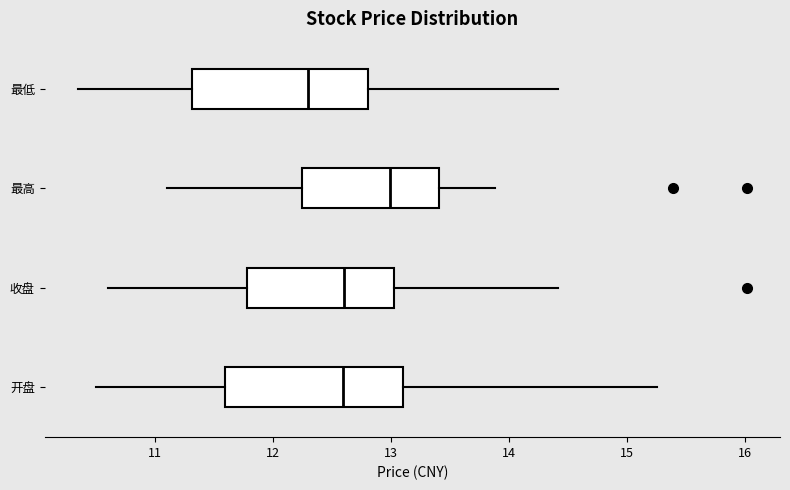

Which box has the furthest to the right median line?

最高